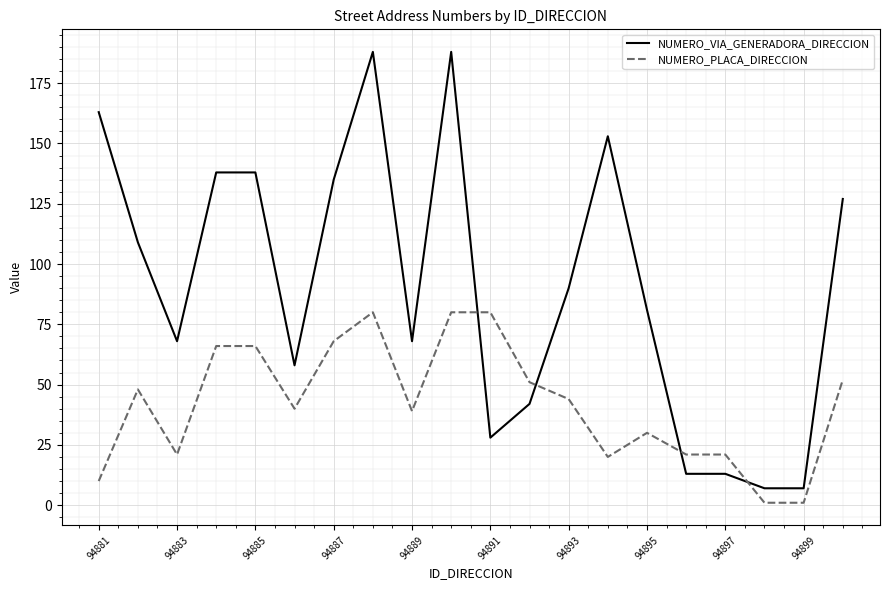

What is the minimum value for NUMERO_VIA_GENERADORA_DIRECCION?

7